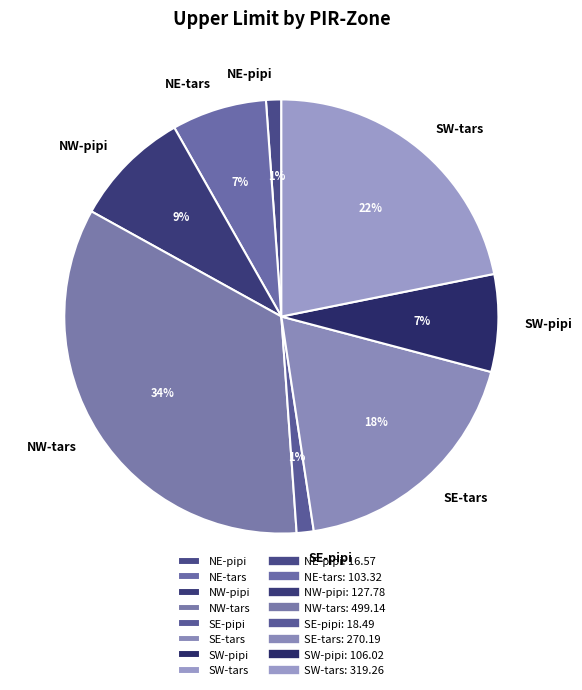

Is there a majority slice in this chart?

No